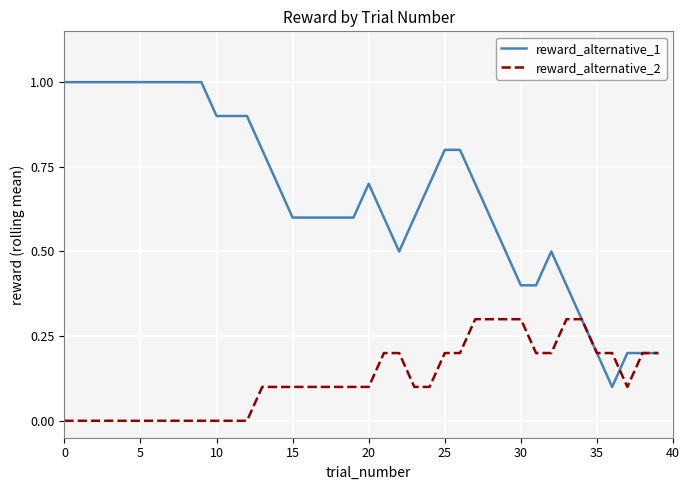

Reading left to right, list all the values displayed in this chart.

reward_alternative_1: 1.0	1.0	1.0	1.0	1.0	1.0	1.0	1.0	1.0	1.0	0.9	0.9	0.9	0.8	0.7	0.6	0.6	0.6	0.6	0.6	0.7	0.6	0.5	0.6	0.7	0.8	0.8	0.7	0.6	0.5	0.4	0.4	0.5	0.4	0.3	0.2	0.1	0.2	0.2	0.2
reward_alternative_2: 0.0	0.0	0.0	0.0	0.0	0.0	0.0	0.0	0.0	0.0	0.0	0.0	0.0	0.1	0.1	0.1	0.1	0.1	0.1	0.1	0.1	0.2	0.2	0.1	0.1	0.2	0.2	0.3	0.3	0.3	0.3	0.2	0.2	0.3	0.3	0.2	0.2	0.1	0.2	0.2